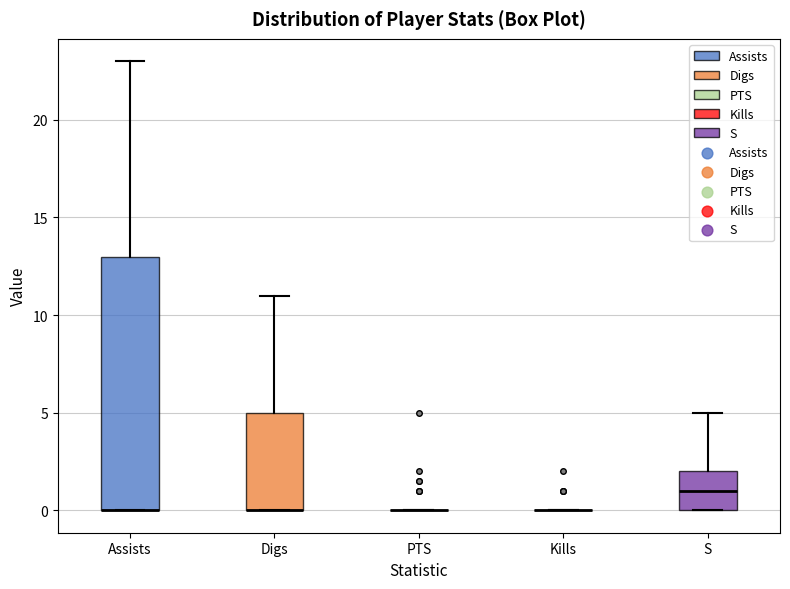

Which box is the tallest, from its lower edge to its upper edge?

Assists